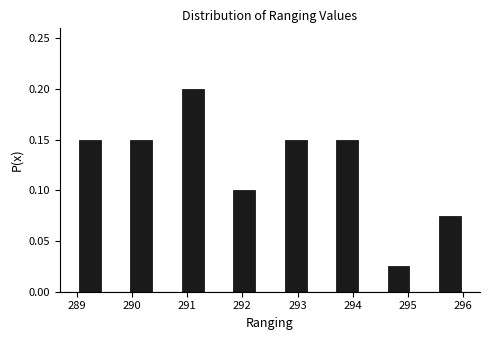

Reading left to right, list every bar in this chart as the range it spans on the x-axis followed by its height. Neither the bar edges nor the heights are printed on the chart, so give them approximately, as read against the axes.

289.0 to 289.5: 0.150
289.5 to 289.9: 0
289.9 to 290.4: 0.150
290.4 to 290.9: 0
290.9 to 291.3: 0.200
291.3 to 291.8: 0
291.8 to 292.3: 0.100
292.3 to 292.7: 0
292.7 to 293.2: 0.150
293.2 to 293.7: 0
293.7 to 294.1: 0.150
294.1 to 294.6: 0
294.6 to 295.1: 0.025
295.1 to 295.5: 0
295.5 to 296.0: 0.075